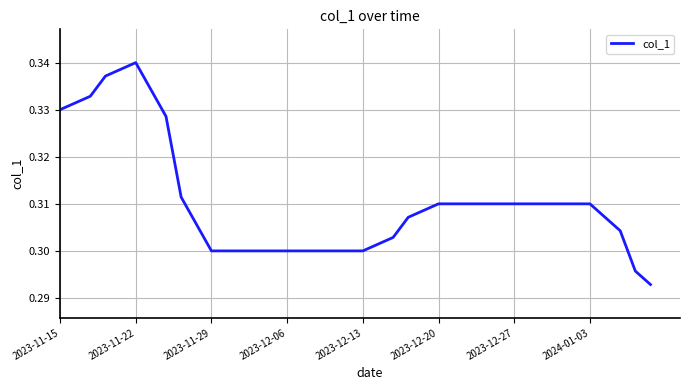

Is it true that the value at 2024-01-03 is 0.2?

False